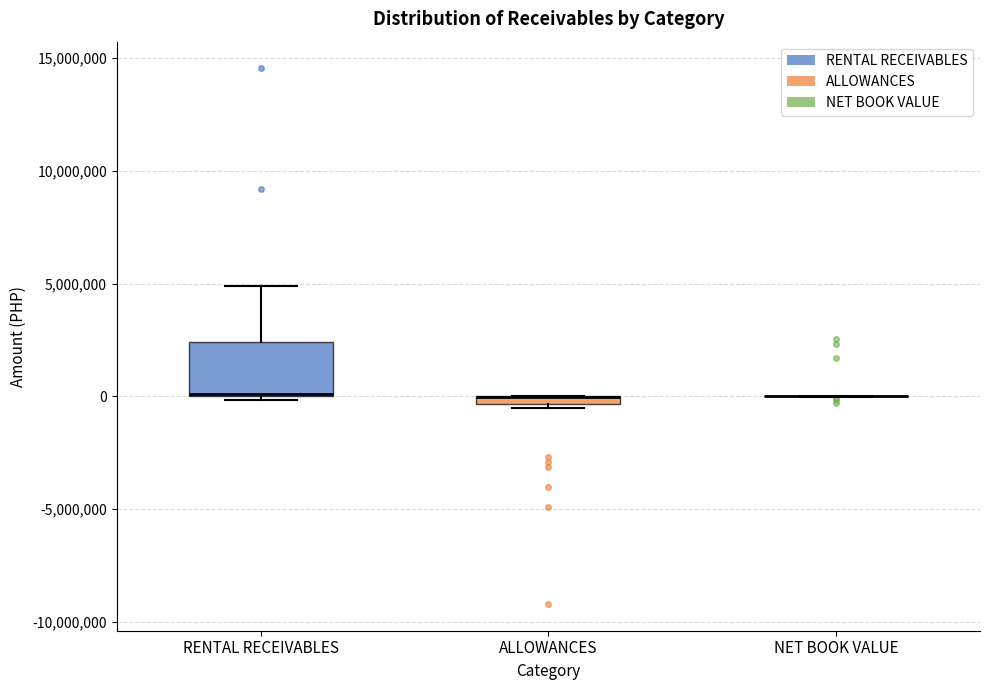

Comparing the boxes themselves (not the whiskers), which one is the tallest?

RENTAL RECEIVABLES